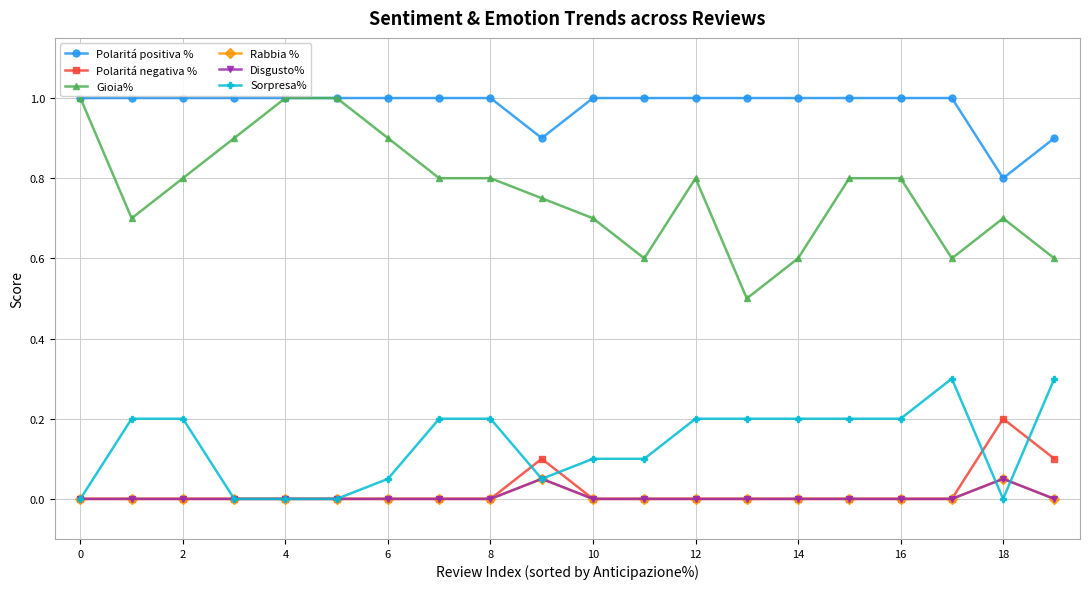

Does the chart have visible grid lines?

Yes